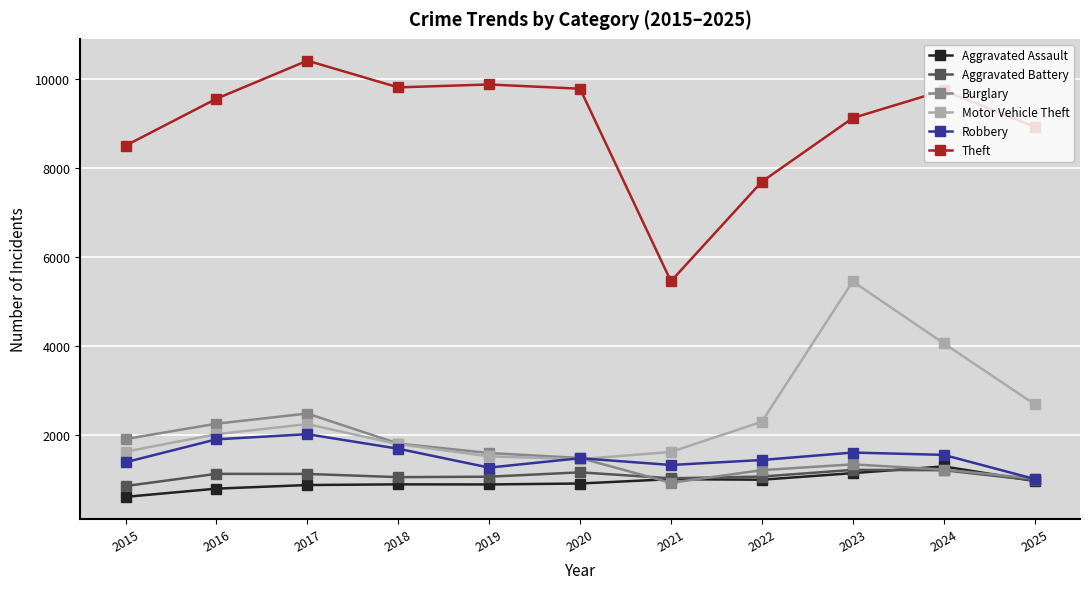

Which series changed the most between 2019 and 2024?

Motor Vehicle Theft